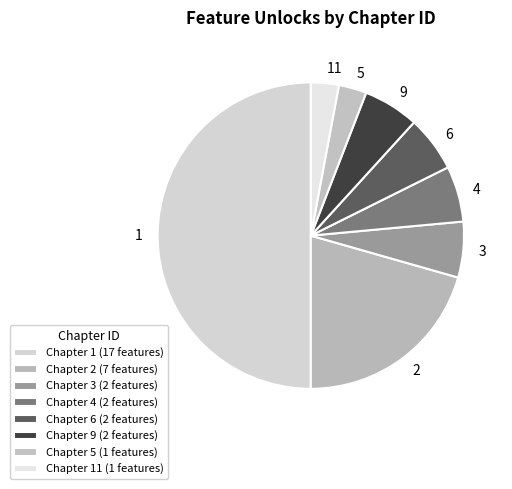

What is the largest slice in the pie chart?

1